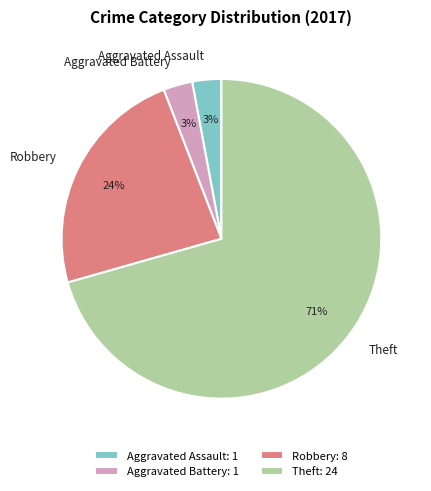

Does Aggravated Battery account for over 50% of the chart?

No